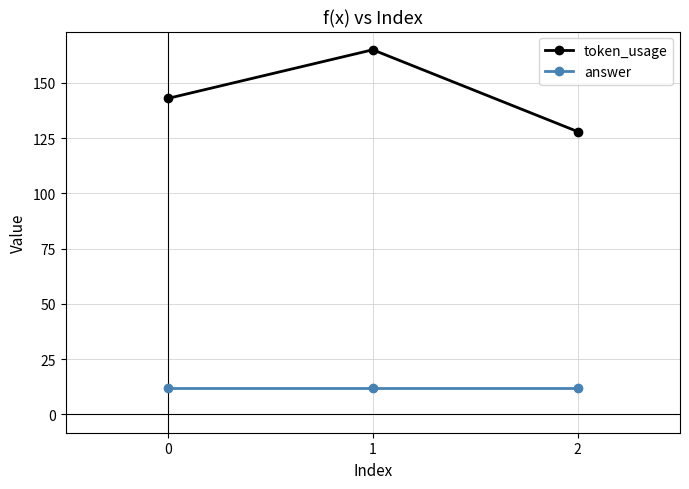

Reading right to left, transcribe all the data shown in this chart.

token_usage: 128	165	143
answer: 12	12	12